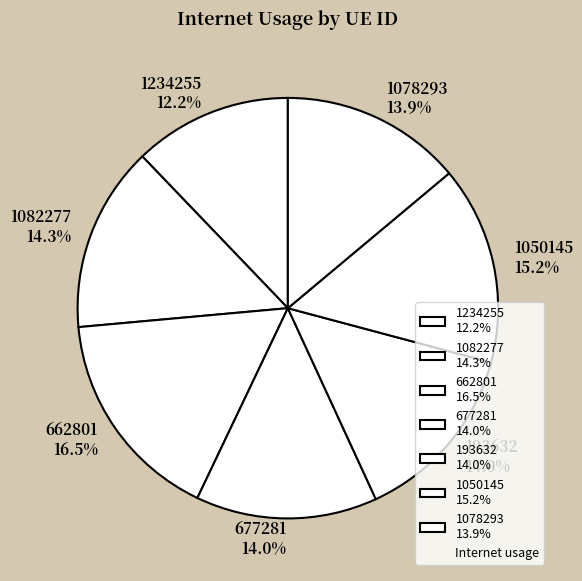

How many slices are in this pie chart?

7